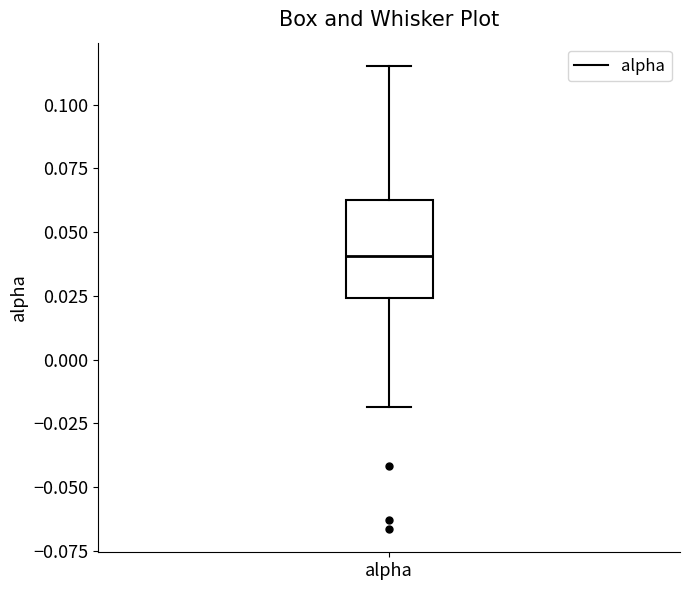

Transcribe this box plot: give where the median line is, the range the box spans, and where the two whiskers end, as read against the y-axis. The values are not printed on the chart, so give them approximately, as read against the axis.

median 0.040, box 0.025 to 0.060, whiskers -0.020 to 0.115